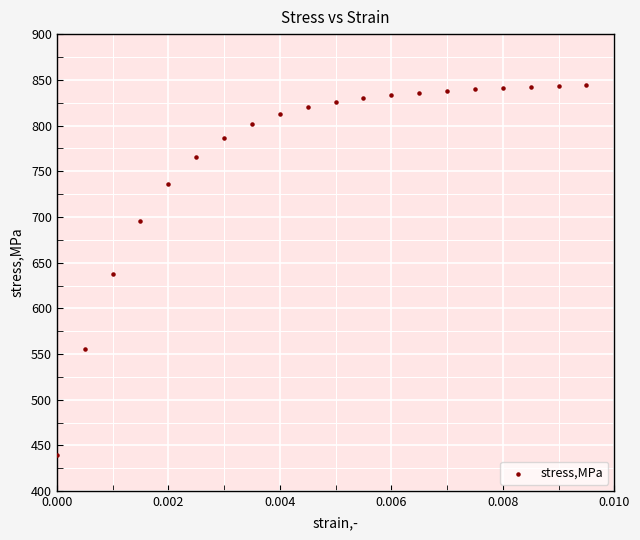

What is the range of Y values (max minus min)?

405.0